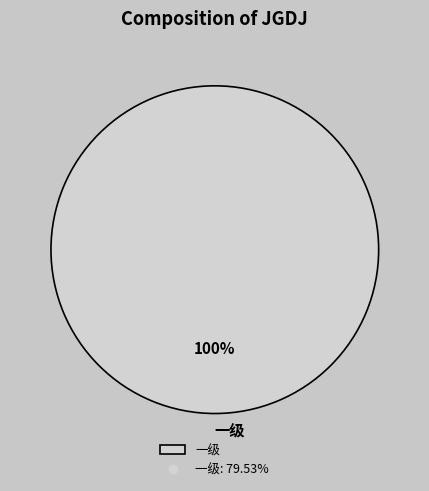

The 一级 slice represents 94% of the pie. True or false?

False